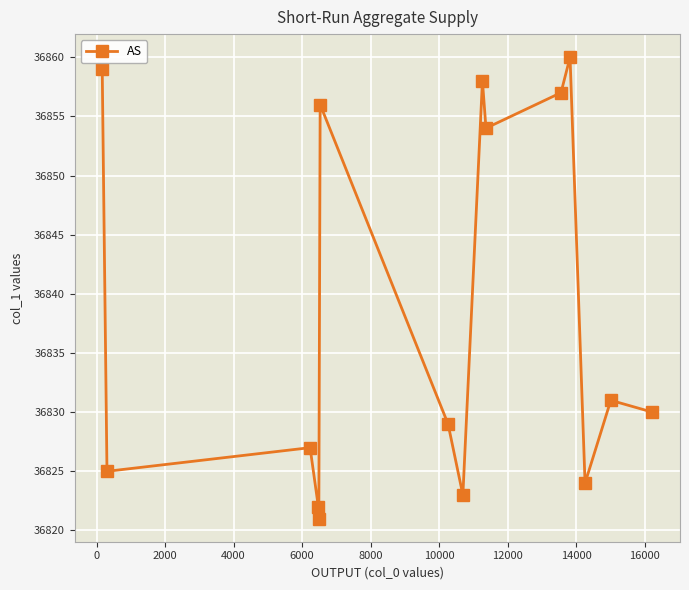

Is this an area chart (filled region under the line)?

No